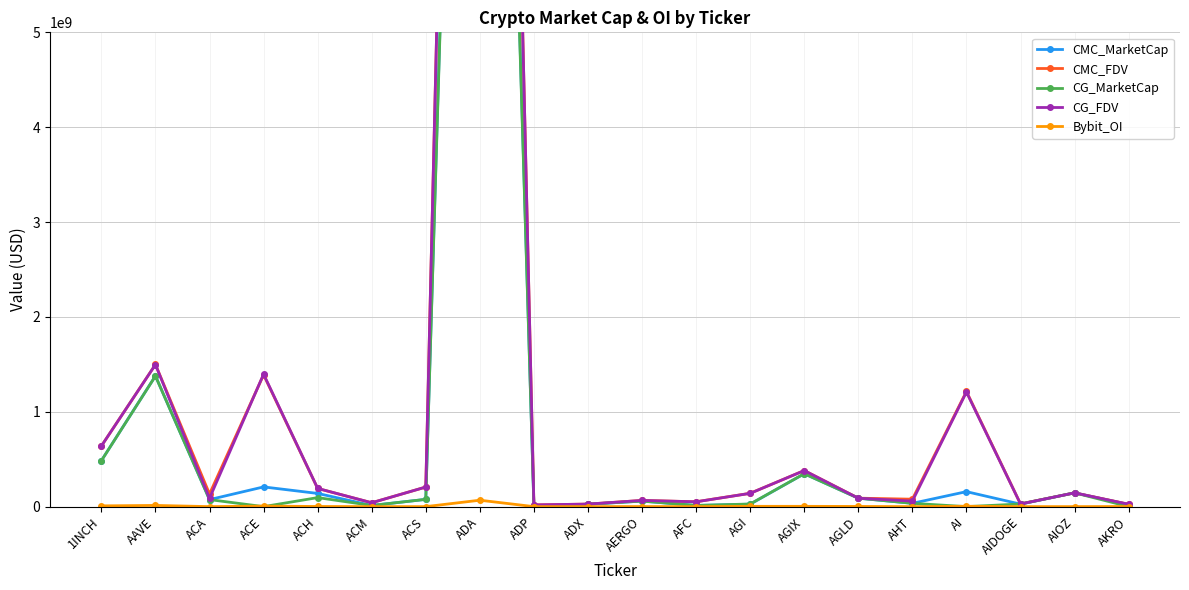

At how many categories does at least one series exceed 4550201312?

1